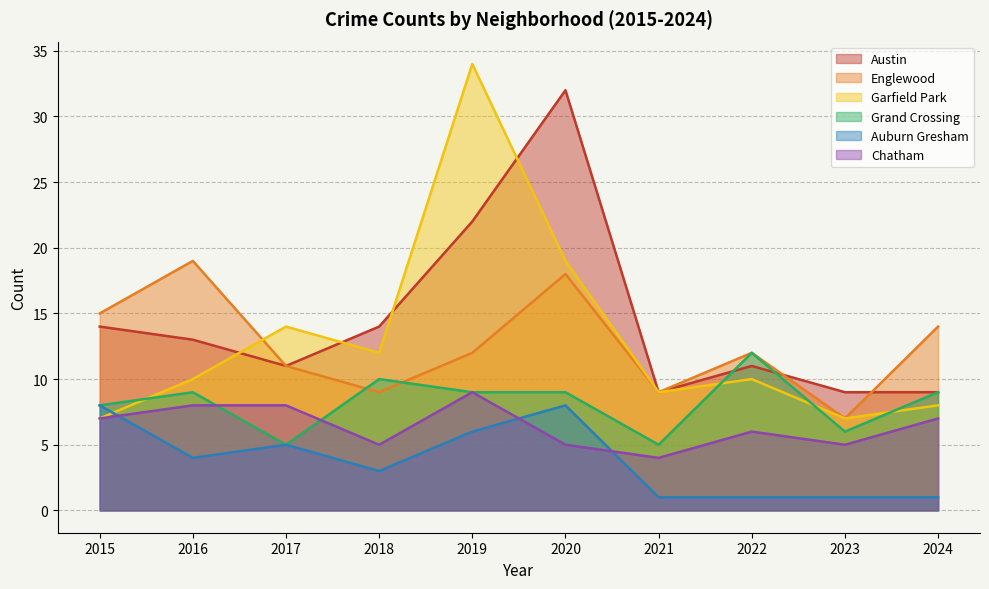

Where is Austin nearest to the value 20?

2019